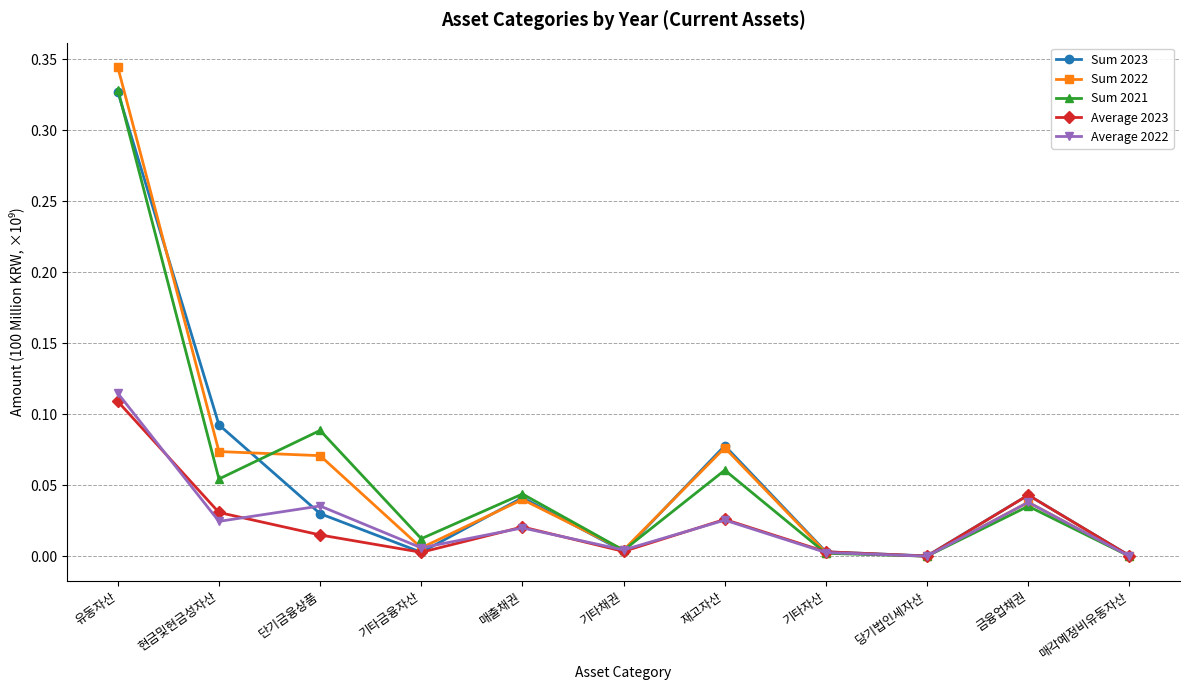

The Average 2022 series shows 0.1 at 금융업채권. True or false?

False